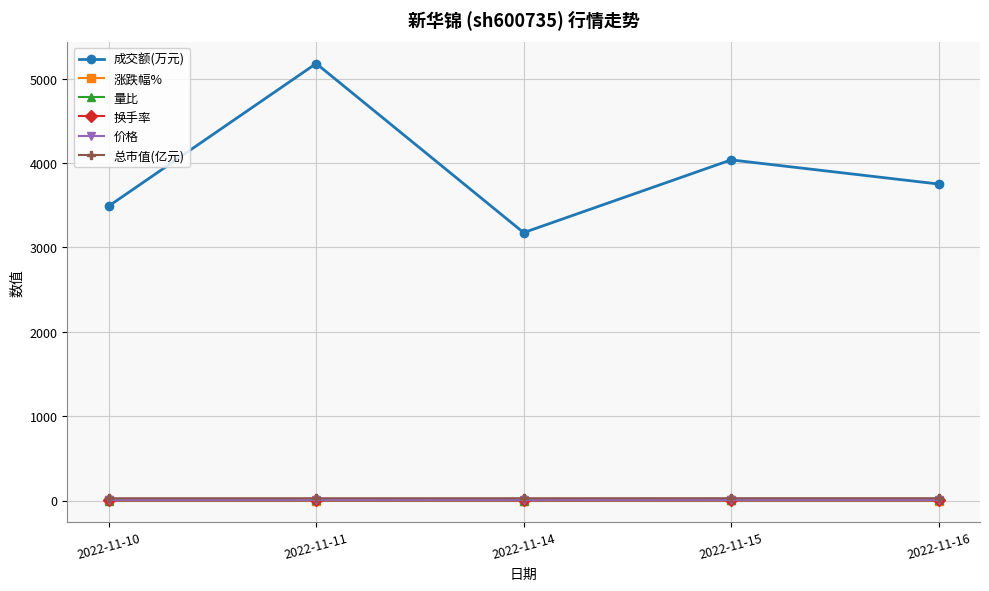

What are all the series names shown in the legend?

成交额(万元), 涨跌幅%, 量比, 换手率, 价格, 总市值(亿元)